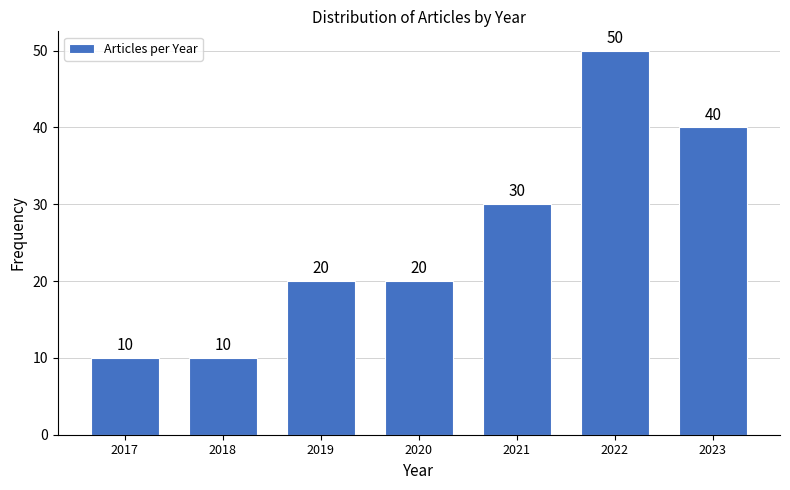

Reading left to right, transcribe all the data shown in this chart.

2017=10	2018=10	2019=20	2020=20	2021=30	2022=50	2023=40